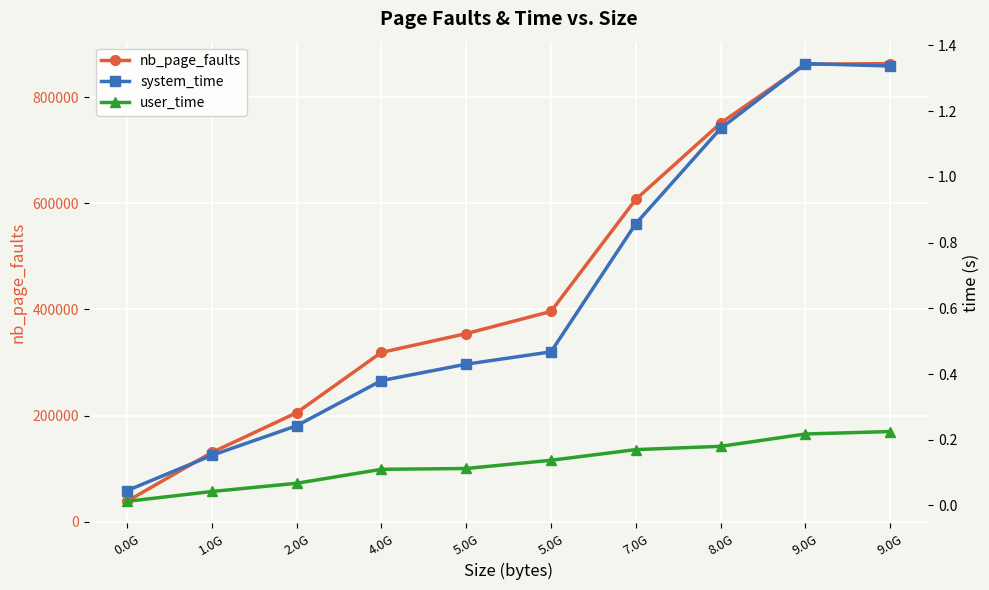

List the series in order of their peak value, highest first.

nb_page_faults, system_time, user_time